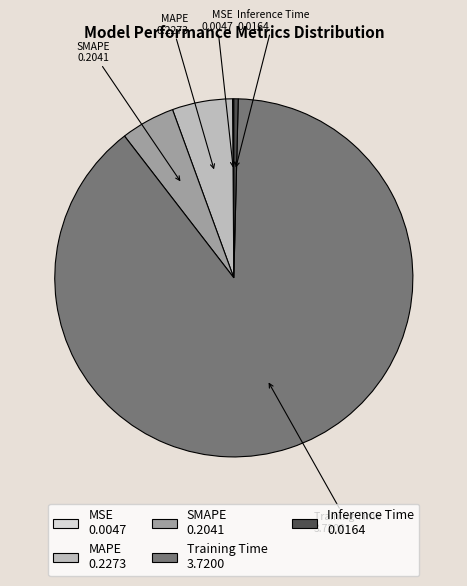

The MAPE 0.2273 slice represents 1% of the pie. True or false?

False